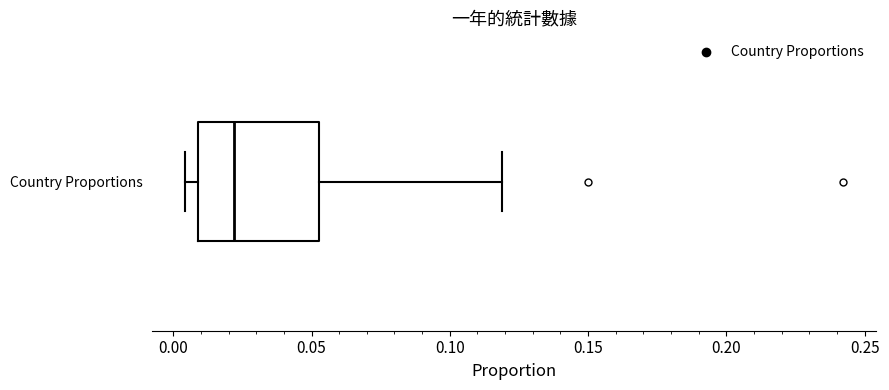

Read this box plot against the x-axis: the position of the median line, the range covered by the box, and the ends of both whiskers. The values are not printed on the chart, so give them approximately, as read against the axis.

median 0.020, box 0.010 to 0.055, whiskers 0.005 to 0.120